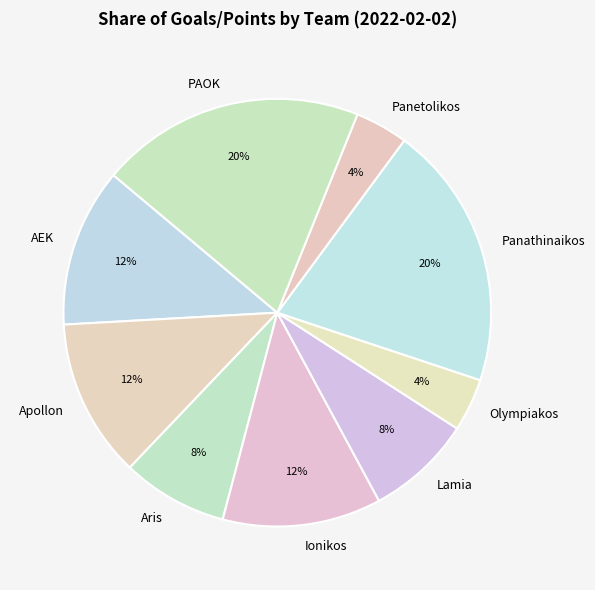

True or false: AEK accounts for 6% of the total.

False